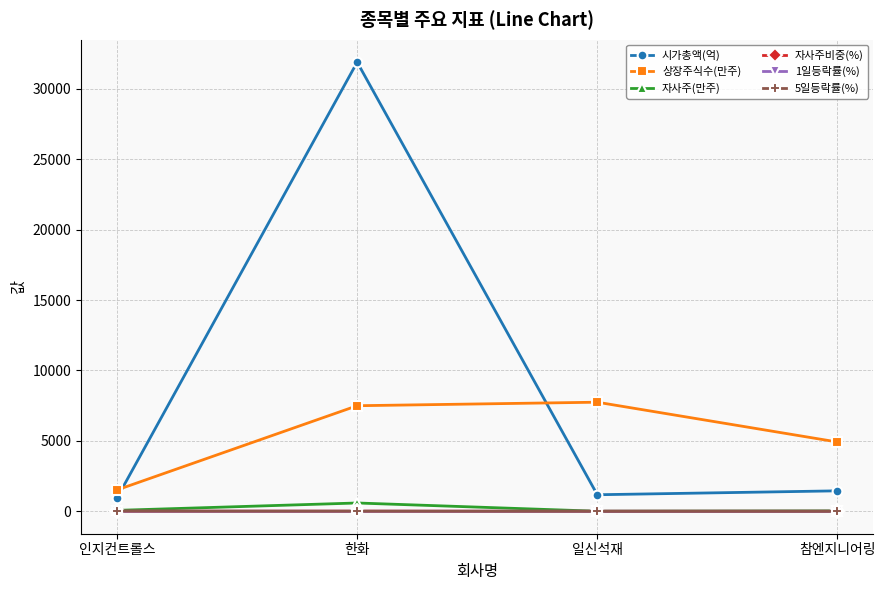

Which series has the largest total across all categories?

시가총액(억)